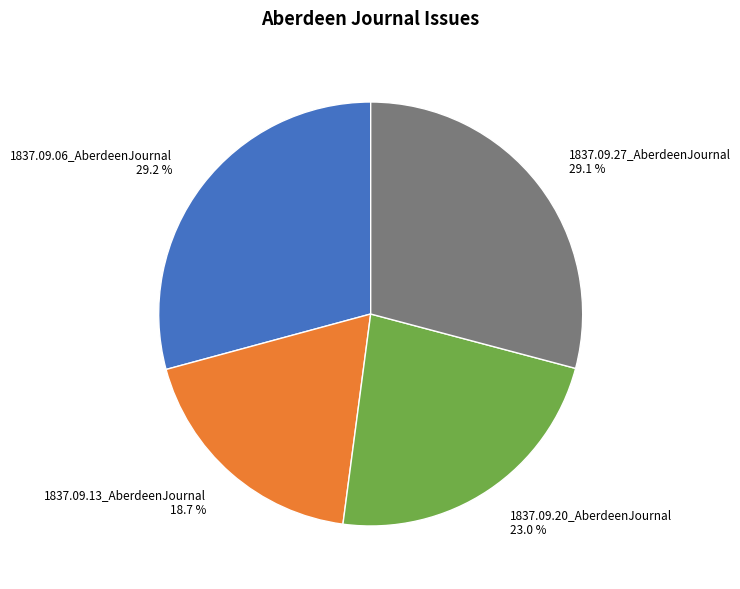

What is the total percentage of 1837.09.13_AberdeenJournal and 1837.09.20_AberdeenJournal?

41.7%